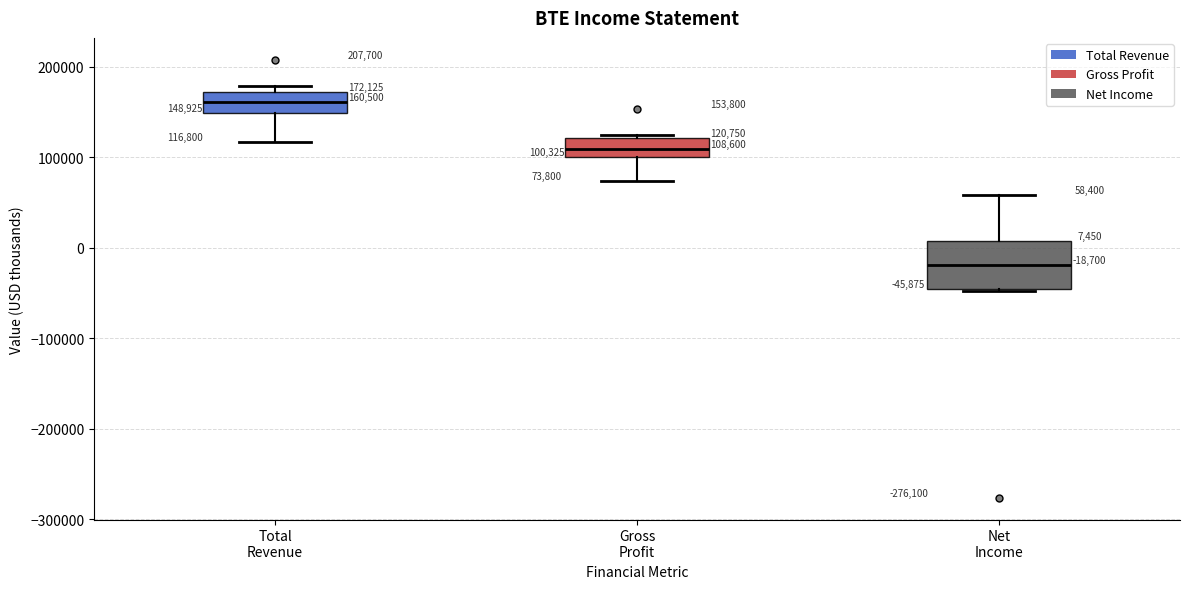

Which box has the highest median line?

Total Revenue